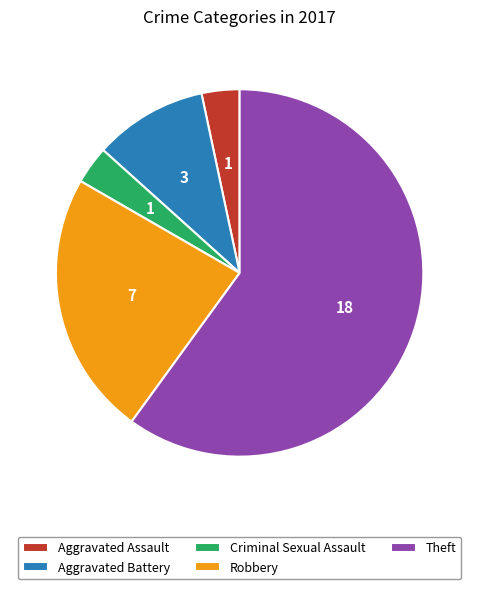

How many slices are in this pie chart?

5